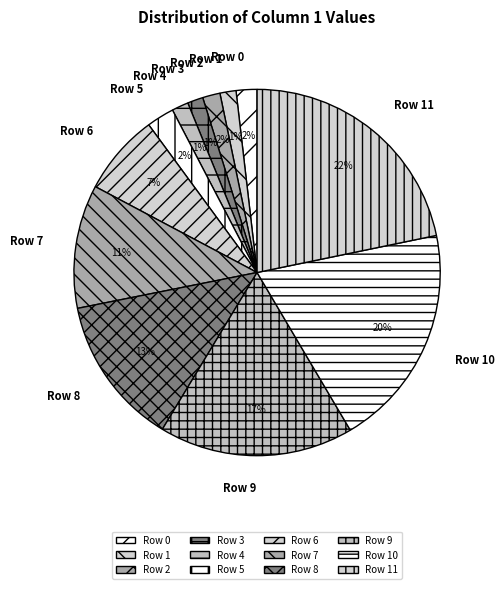

Which category has the biggest portion of the pie?

Row 11